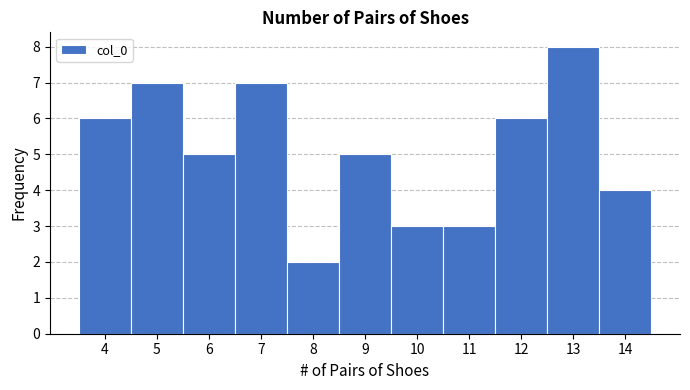

Reading left to right, list every bar in this chart as the range it spans on the x-axis followed by its height. The values are not printed on the chart, so give them approximately, as read against the axis.

3.5 to 4.5: 6
4.5 to 5.5: 7
5.5 to 6.5: 5
6.5 to 7.5: 7
7.5 to 8.5: 2
8.5 to 9.5: 5
9.5 to 10.5: 3
10.5 to 11.5: 3
11.5 to 12.5: 6
12.5 to 13.5: 8
13.5 to 14.5: 4